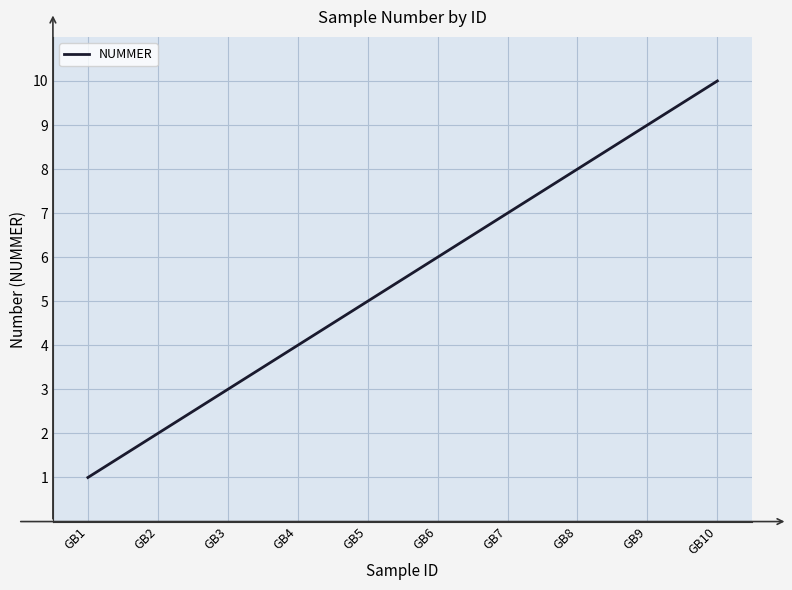

Between GB5 and GB9, which is larger?

GB9